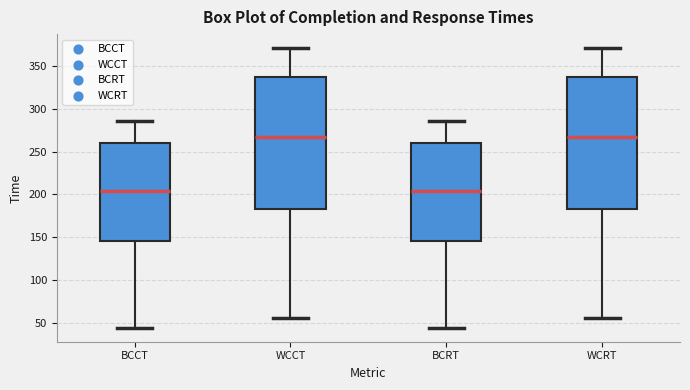

Where does the median line of the box for BCRT sit on the y-axis? The values are not printed on the chart, so give them approximately, as read against the axis.

205